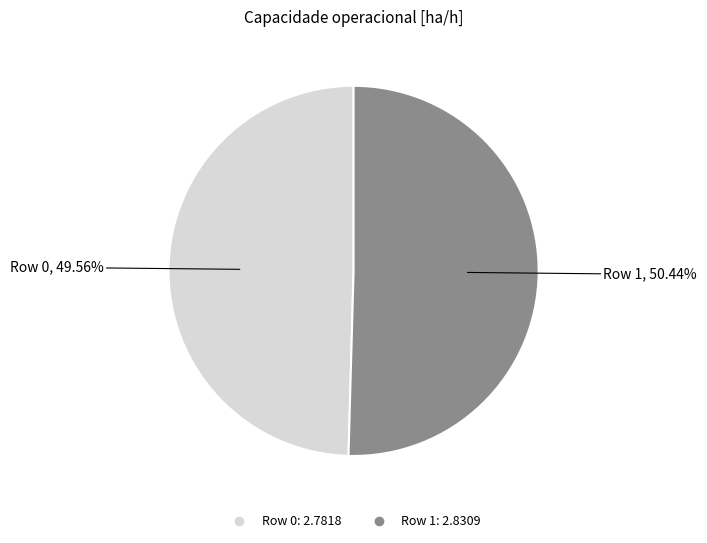

Does any single category account for the majority?

Yes